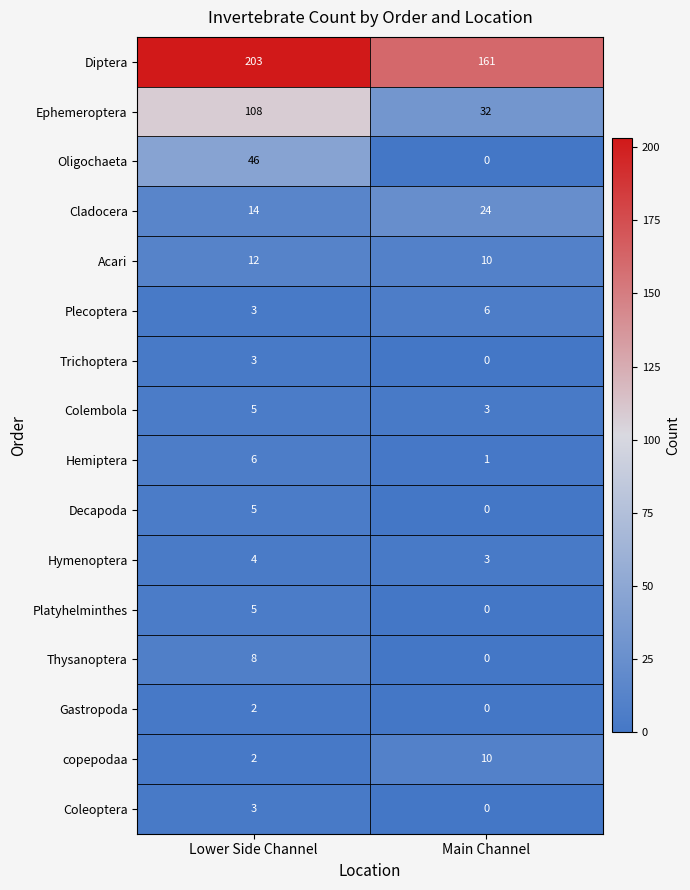

Is the value of Hemiptera at Main Channel greater than the value of copepodaa at Main Channel?

No